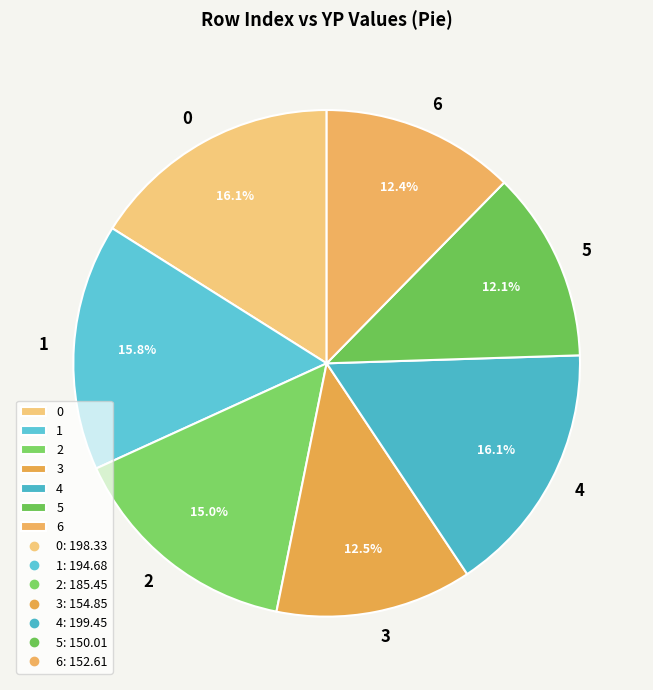

What is the total percentage of 2 and 0?

31.1%